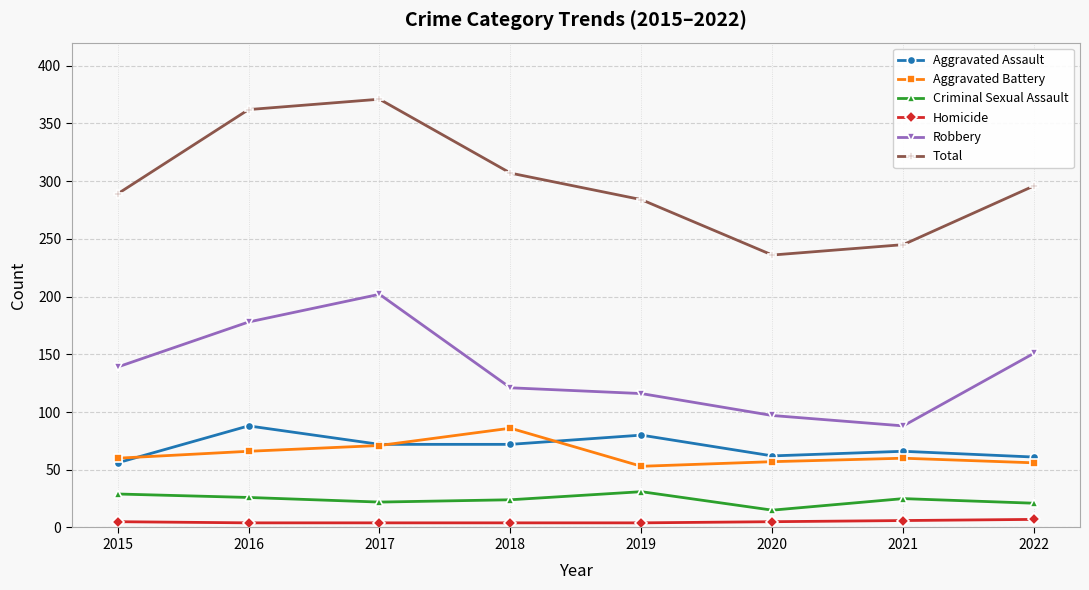

What are all the series names shown in the legend?

Aggravated Assault, Aggravated Battery, Criminal Sexual Assault, Homicide, Robbery, Total